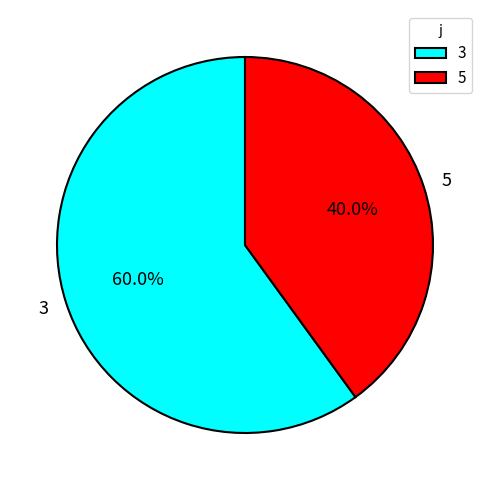

True or false: 3 accounts for 60% of the total.

True